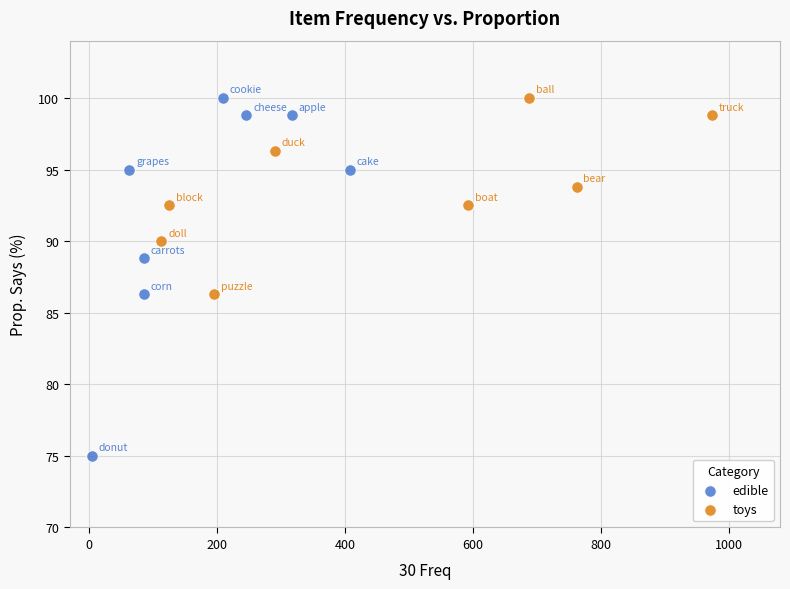

Which series has the widest spread of Y values?

edible